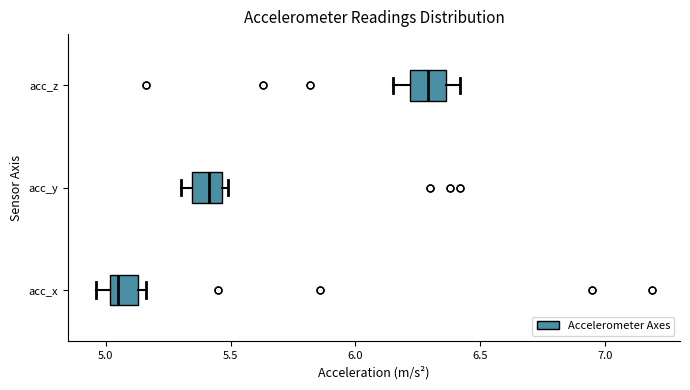

Reading bottom to top, read every box against the x-axis: the position of its median line, the range the box covers, and the ends of its whiskers. The values are not printed on the chart, so give them approximately, as read against the axis.

acc_x: median 5.05, box 5.00 to 5.15, whiskers 4.95 to 5.15 (just right of the box's right edge)
acc_y: median 5.40, box 5.35 to 5.45, whiskers 5.30 to 5.50
acc_z: median 6.30, box 6.20 to 6.35, whiskers 6.15 to 6.40